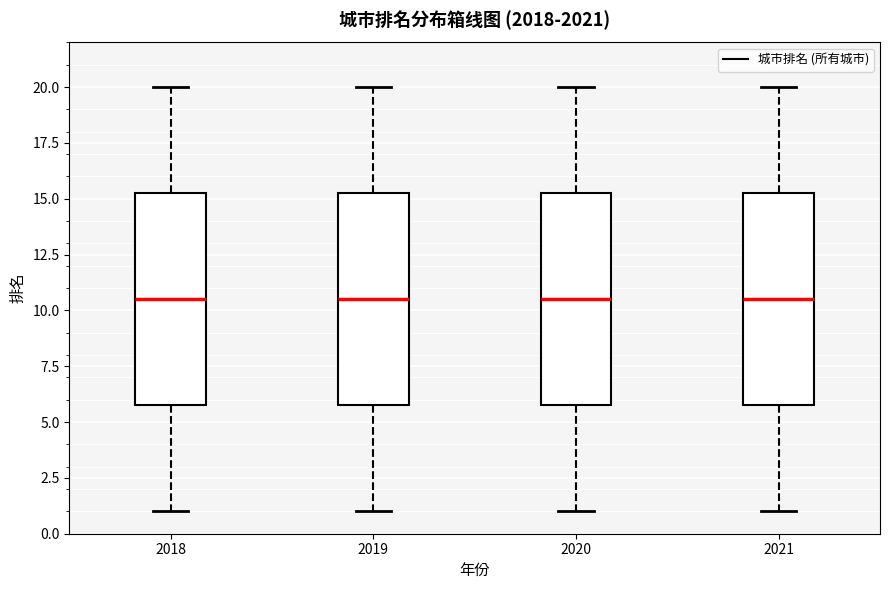

Where is the lower edge of the box at x = 2019 on the y-axis? The values are not printed on the chart, so give them approximately, as read against the axis.

6.0